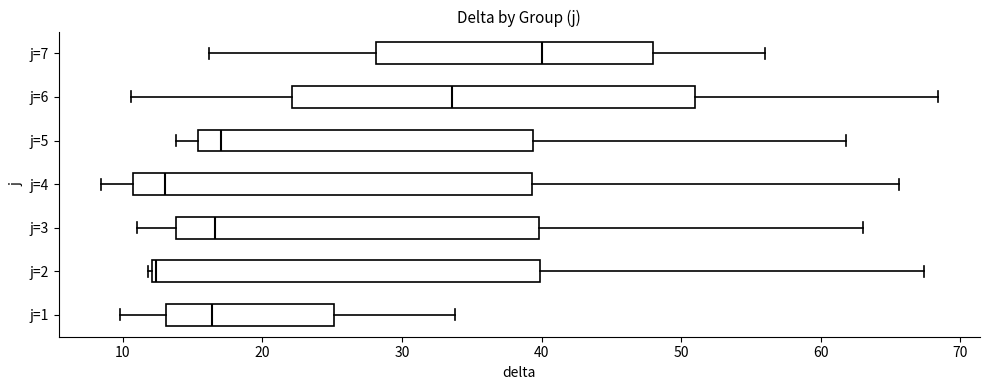

Where is the left edge of the box for j=6 on the x-axis? The values are not printed on the chart, so give them approximately, as read against the axis.

22